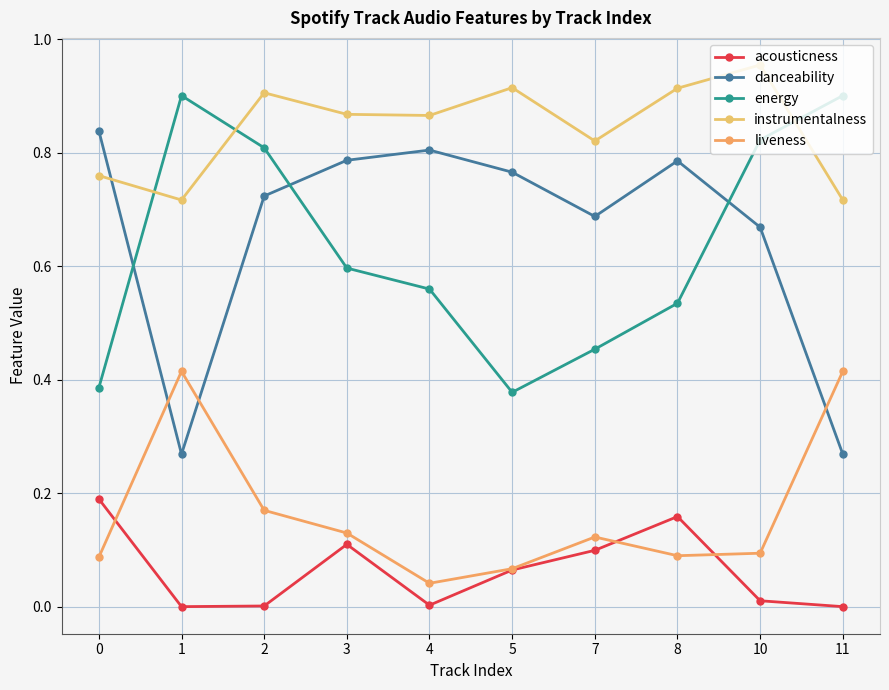

True or false: liveness and energy intersect in this chart.

False